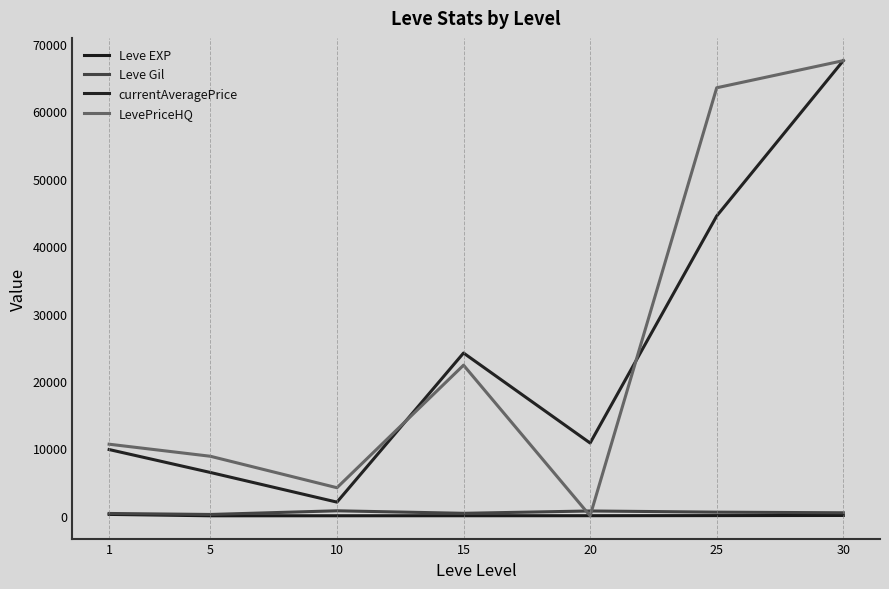

Which has a higher value, 5 or 1?

1